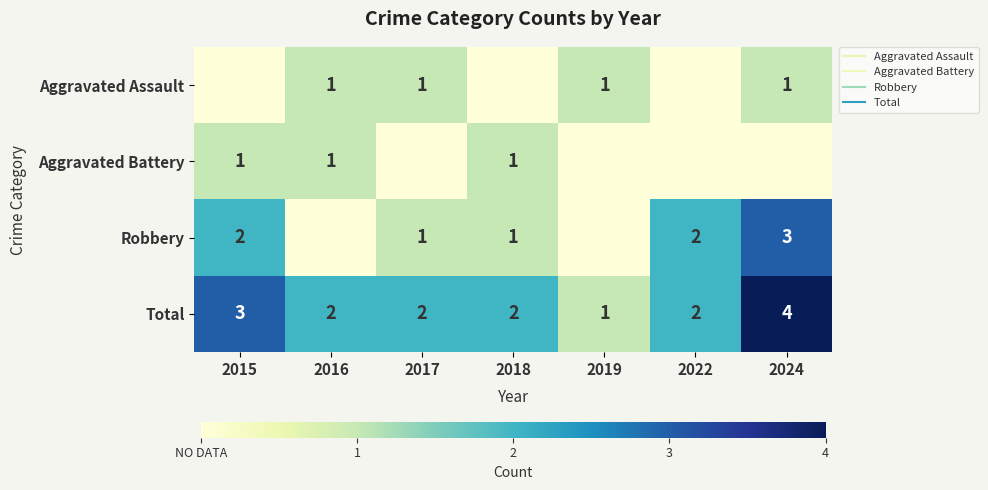

At which category is the sum across all series the highest?

2024